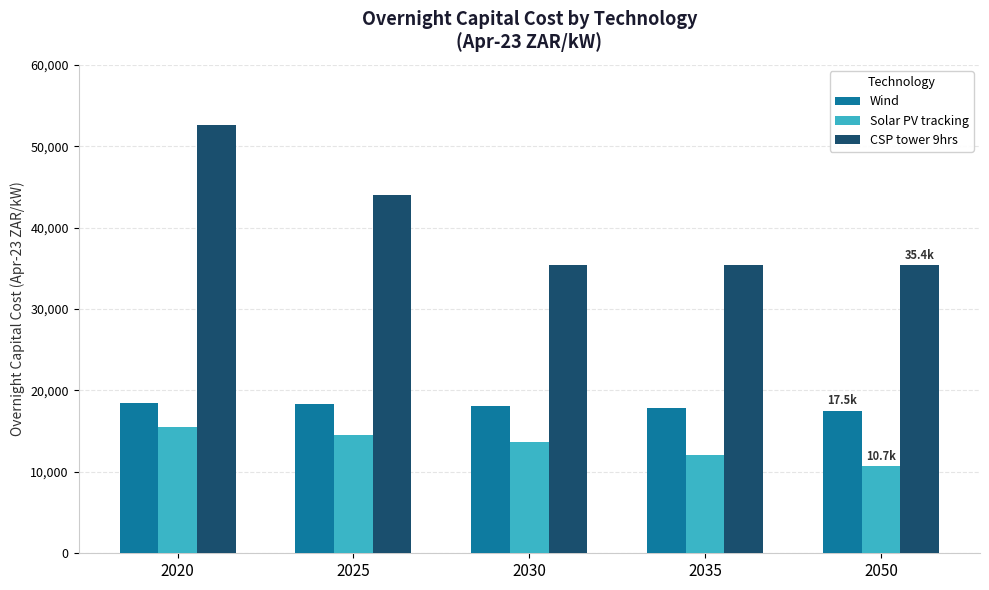

What is the sum of all CSP tower 9hrs values?

202734.0